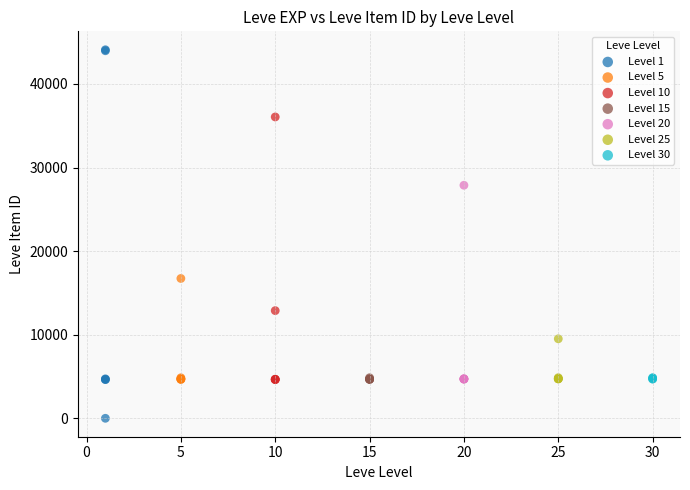

Which series reaches the minimum Y coordinate?

Level 1